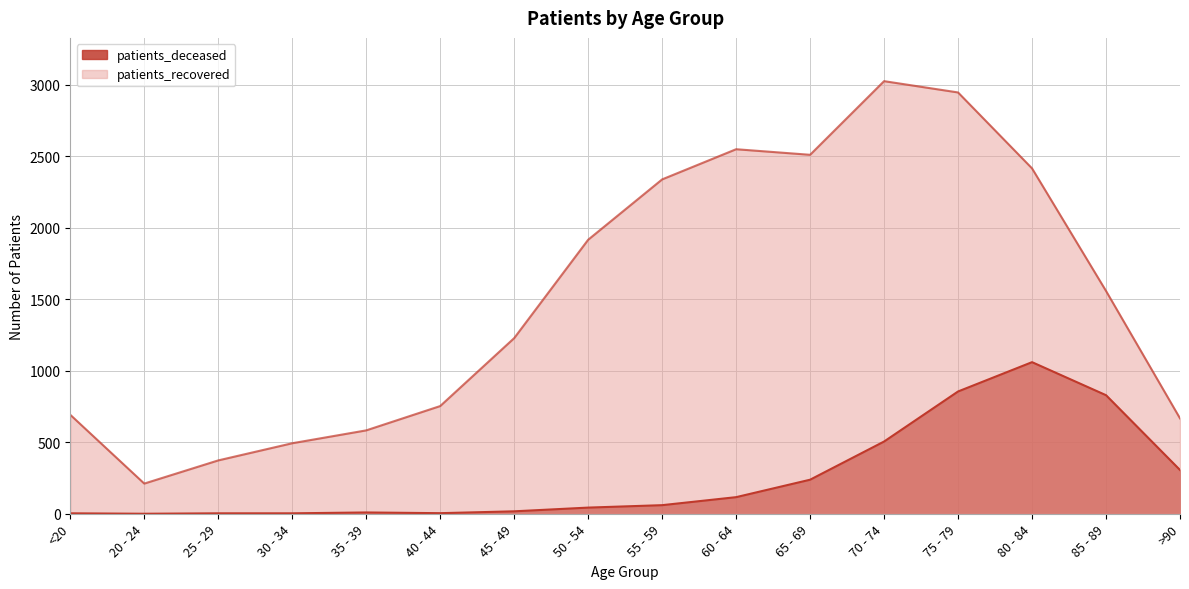

Rank the series by their average value, from highest to lowest.

patients_recovered, patients_deceased